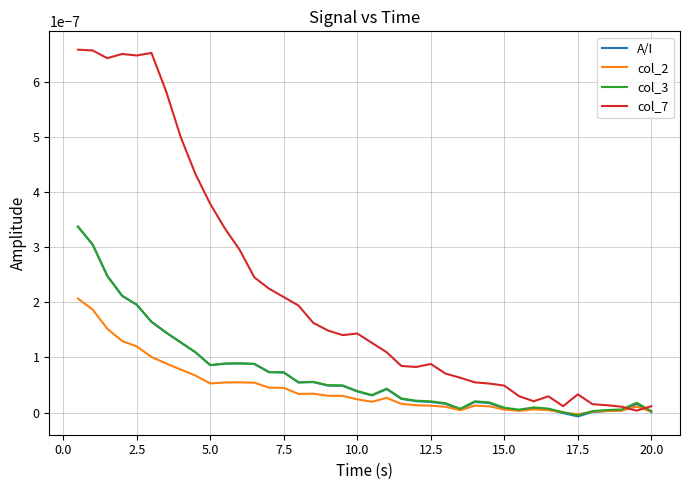

Does the chart have visible grid lines?

Yes